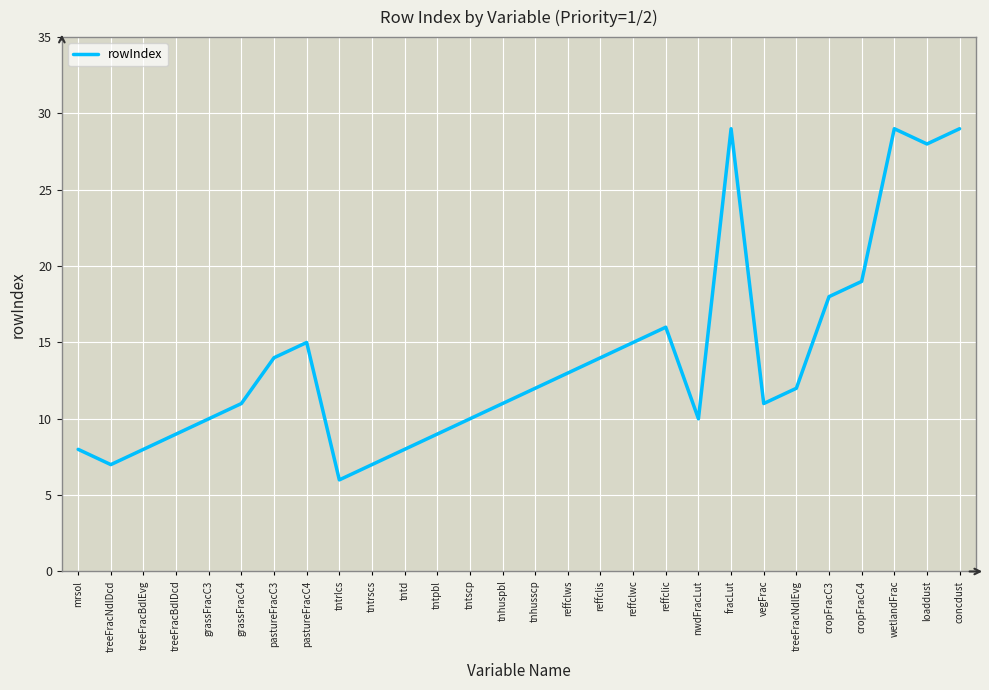

What is the ratio of the value at reffclic to the value at wetlandFrac?

0.6